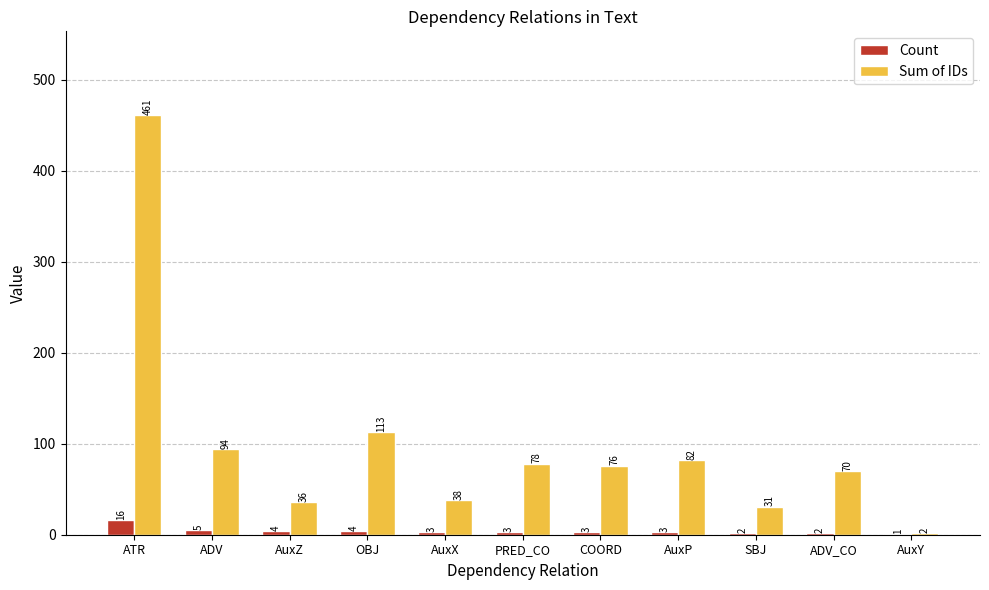

Is it true that Sum of IDs equals 76 at COORD?

True